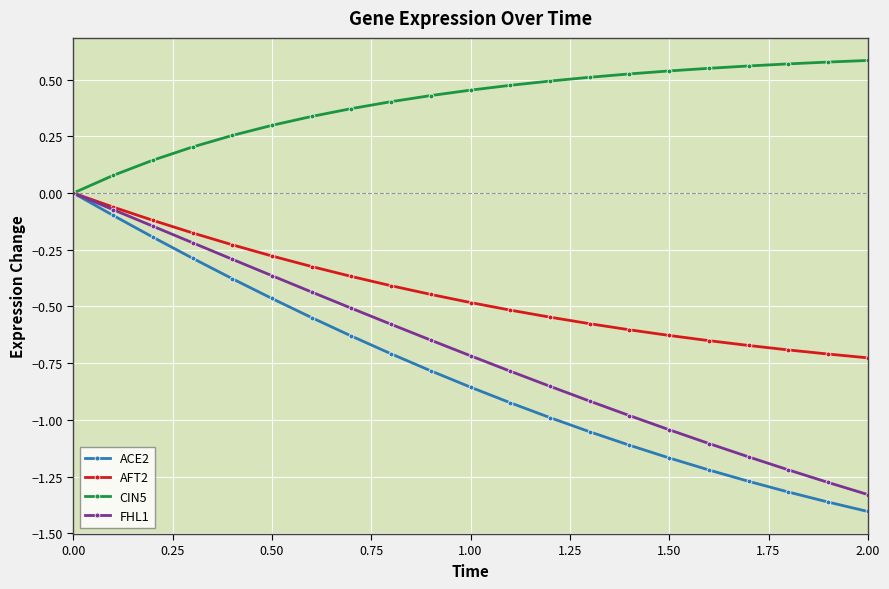

Which series has the widest spread of values?

ACE2